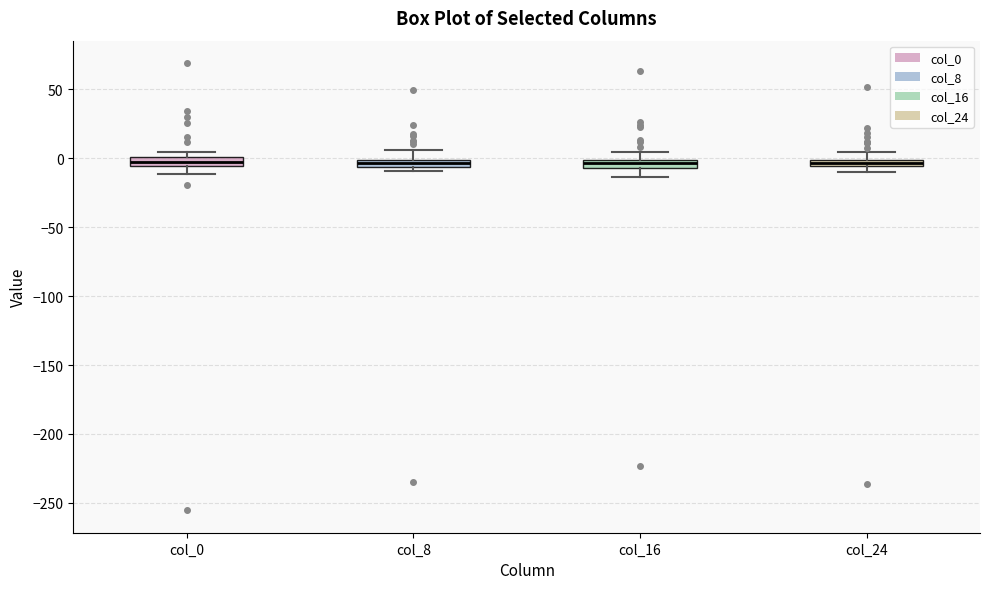

Where does the lower whisker of the box for col_16 end on the y-axis? The values are not printed on the chart, so give them approximately, as read against the axis.

-15